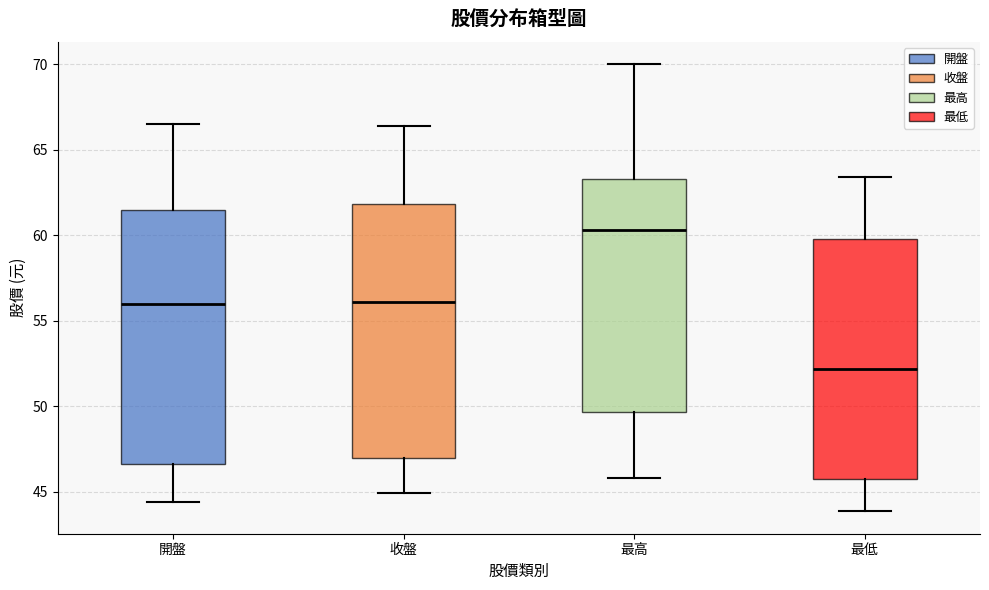

Which box has the highest median line?

最高